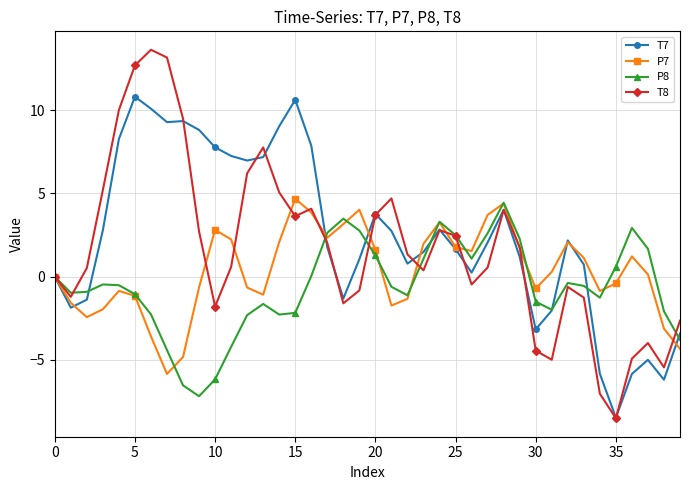

Is this an area chart (filled region under the line)?

No